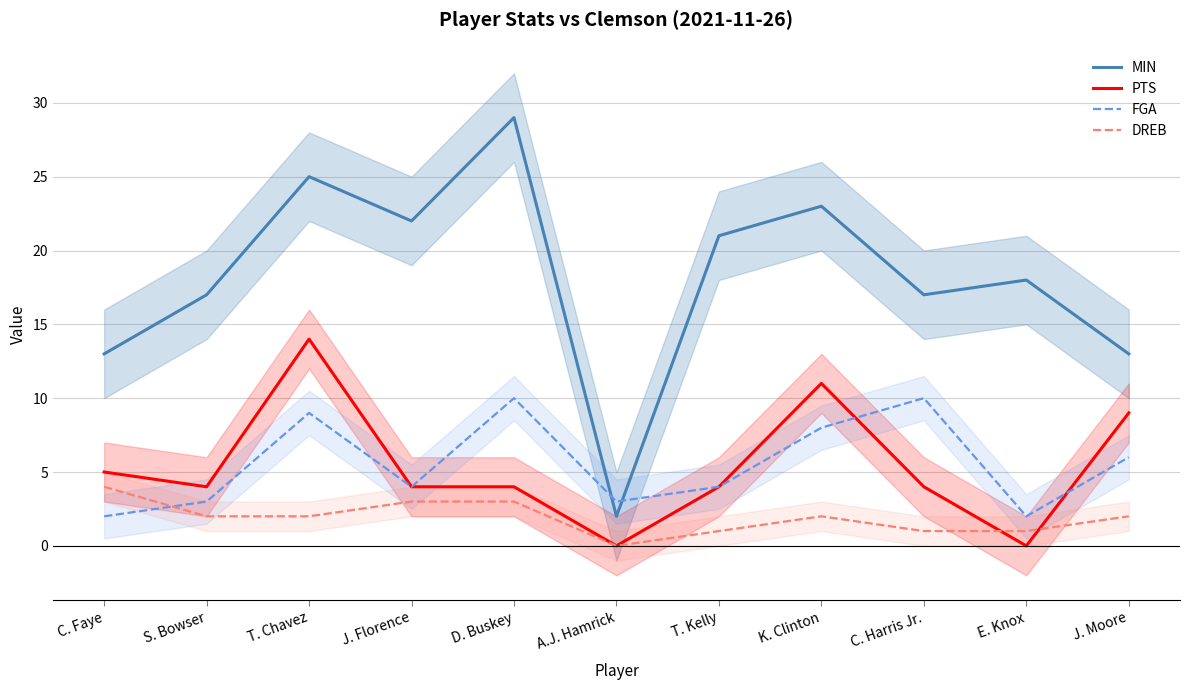

Which series ends up on top after the final intersection of PTS and FGA?

PTS